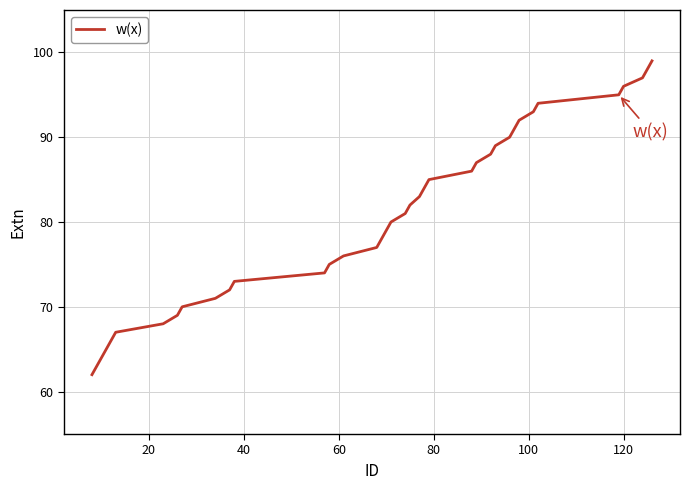

What is the smallest value displayed?

62